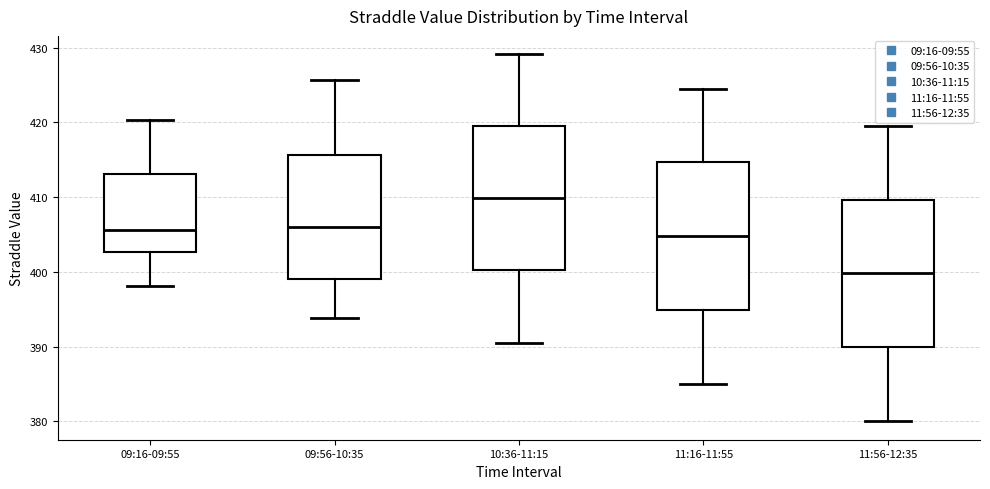

Reading left to right, transcribe this box plot: for each box, give where its median line is, the range the box spans, and where its two whiskers end, as read against the y-axis. The values are not printed on the chart, so give them approximately, as read against the axis.

09:16-09:55: median 406, box 403 to 413, whiskers 398 to 420
09:56-10:35: median 406, box 399 to 416, whiskers 394 to 426
10:36-11:15: median 410, box 400 to 419, whiskers 391 to 429
11:16-11:55: median 405, box 395 to 415, whiskers 385 to 425
11:56-12:35: median 400, box 390 to 410, whiskers 380 to 420